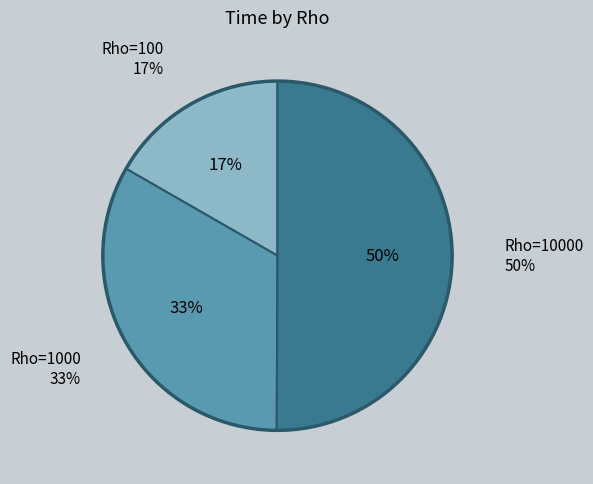

To the nearest percent, what percentage of the pie is 1000?

33%